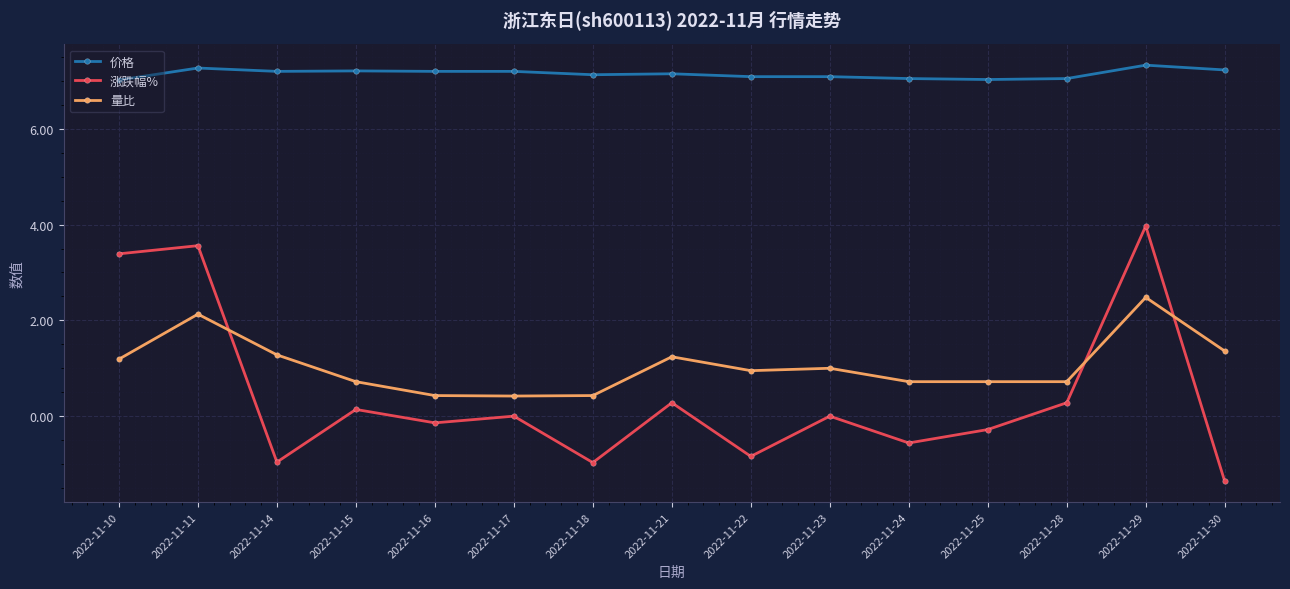

Rank the series by their maximum value, from lowest to highest.

量比, 涨跌幅%, 价格